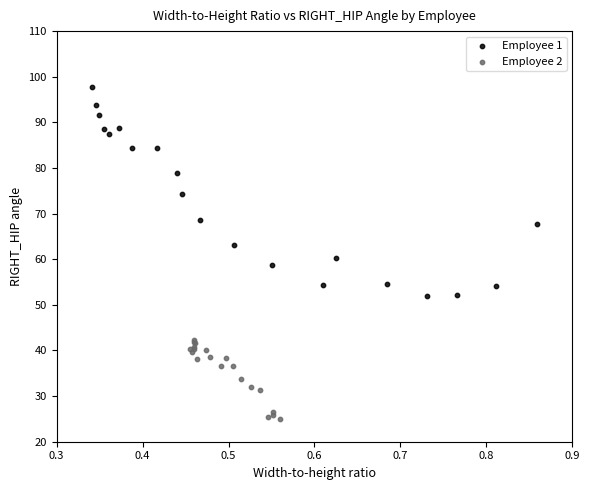

Which series contains the lowest Y value?

Employee 2